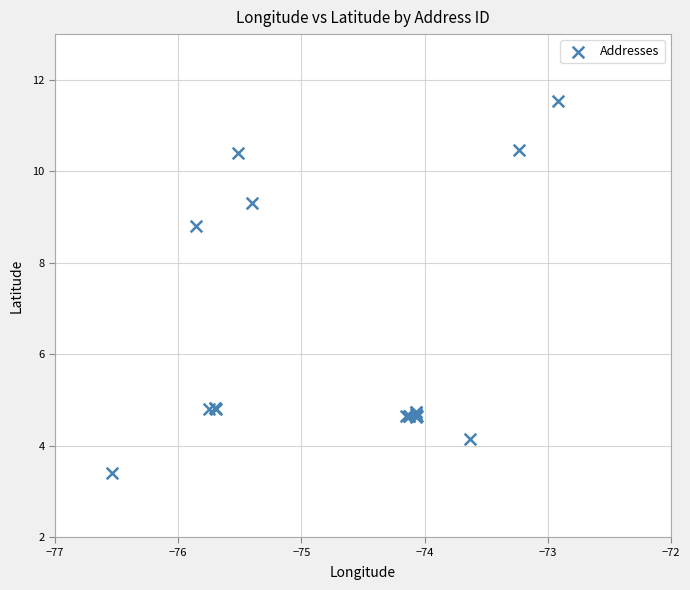

What Y value in the scatter plot is closest to 7?

8.8